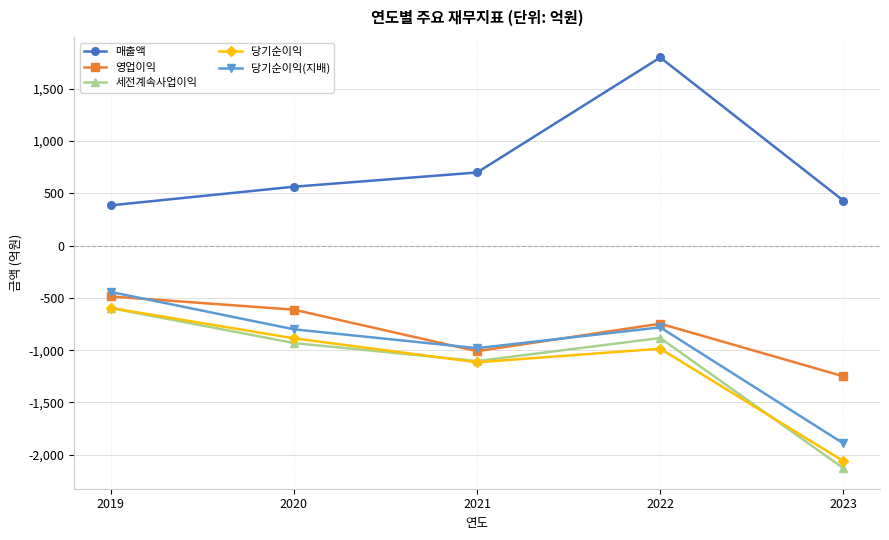

Which category has the lowest value in the 매출액 series?

2019